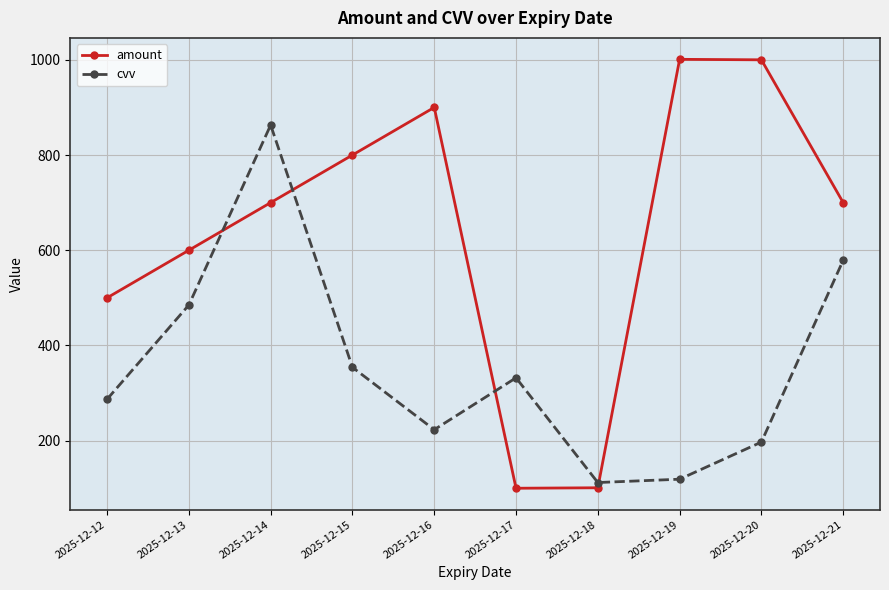

What is the sum of the cvv values at 2025-12-19 and 2025-12-14?

982